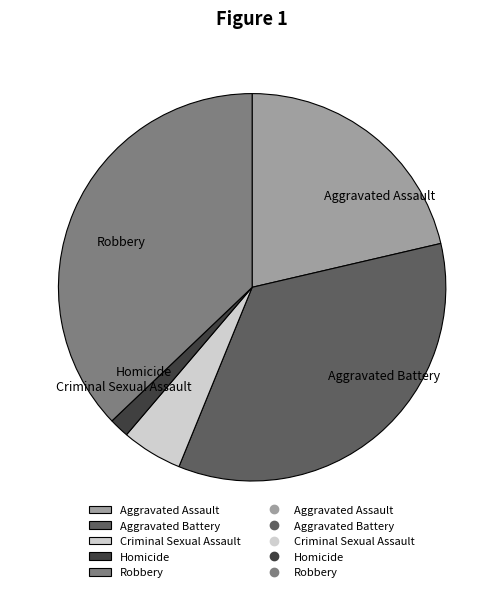

Rank the categories by value from lowest to highest.

Homicide, Criminal Sexual Assault, Aggravated Assault, Aggravated Battery, Robbery